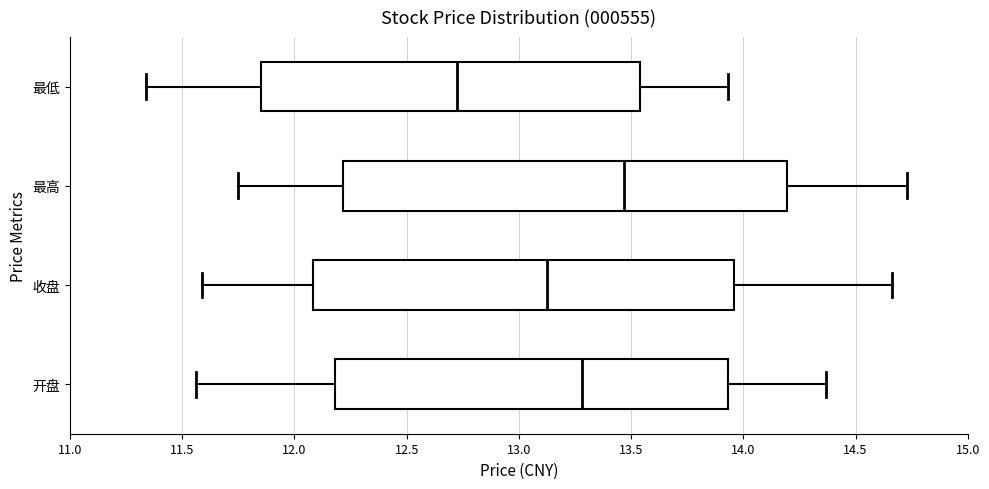

Where is the left edge of the box for 最高 on the x-axis? The values are not printed on the chart, so give them approximately, as read against the axis.

12.20